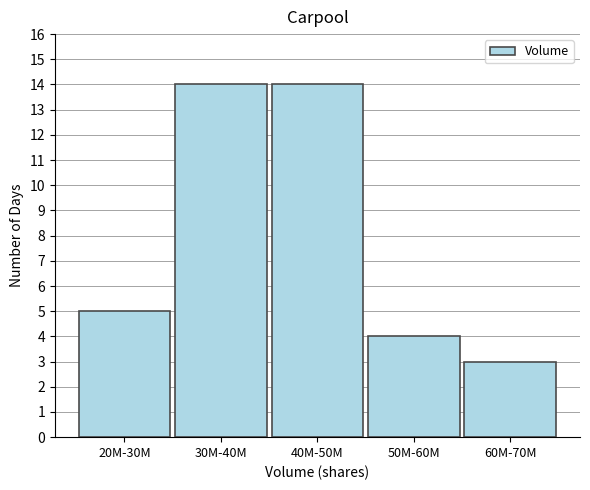

Reading left to right, what are all the values shown in this chart?

5	14	14	4	3